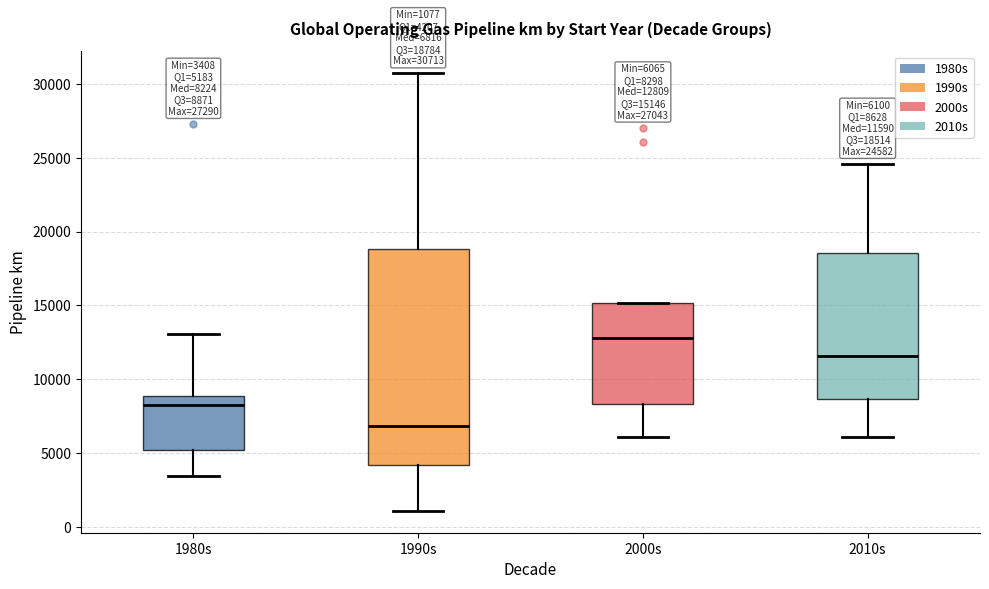

Which box's median line is the lowest?

1990s